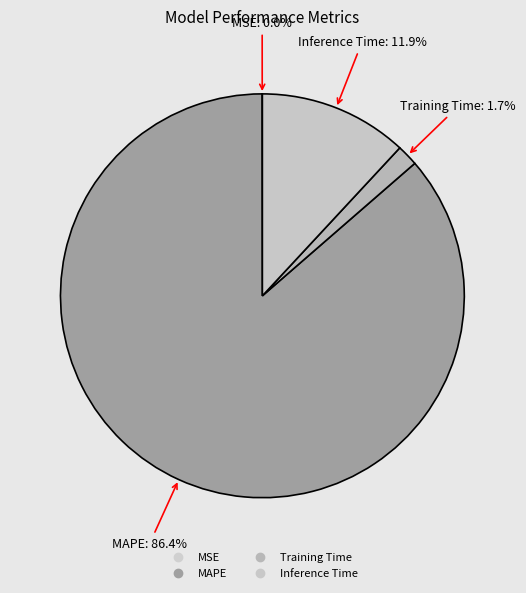

How many segments does this pie chart have?

4